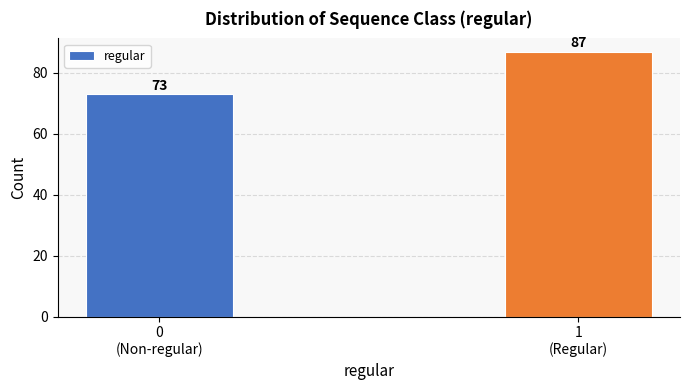

Reading left to right, list all the values displayed in this chart.

73	87